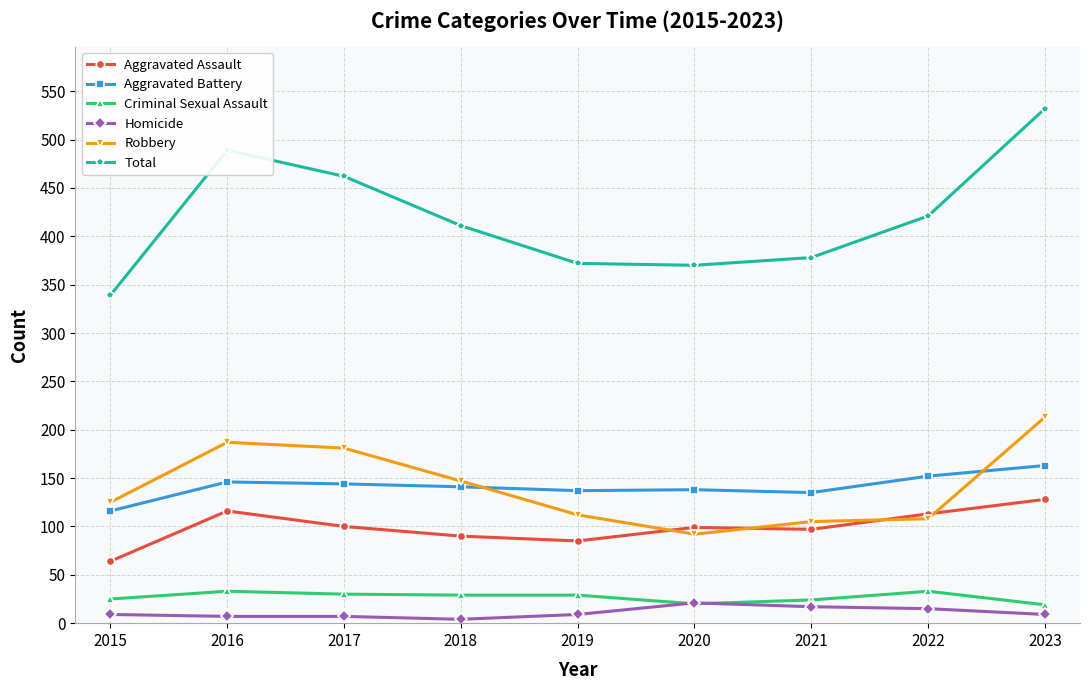

What is the difference between the maximum and minimum values in the Criminal Sexual Assault series?

14